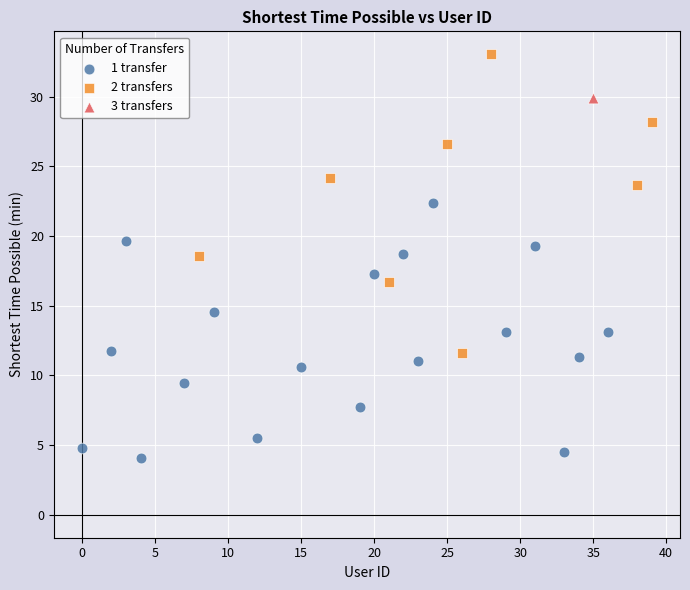

What are all the series names shown in the legend?

1 transfer, 2 transfers, 3 transfers